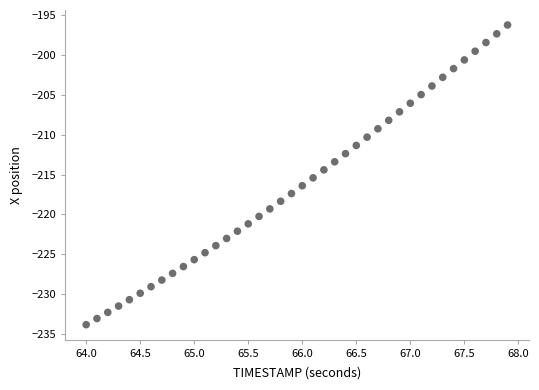

What is the range of X values (max minus min)?

3.9